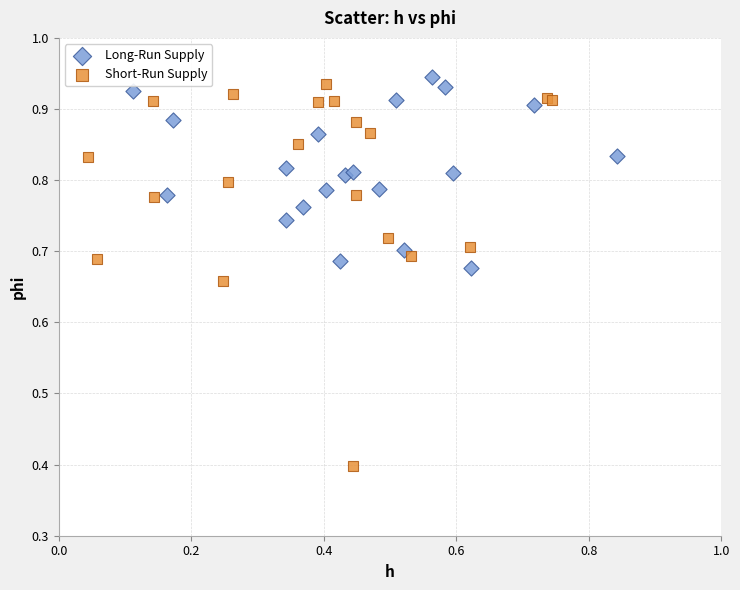

Which series reaches the maximum Y coordinate?

Long-Run Supply